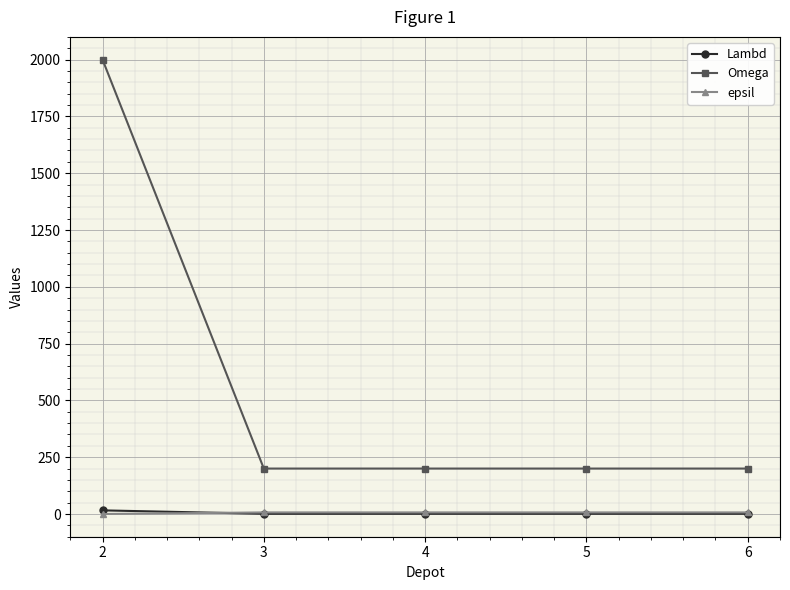

True or false: Omega and Lambd intersect in this chart.

False